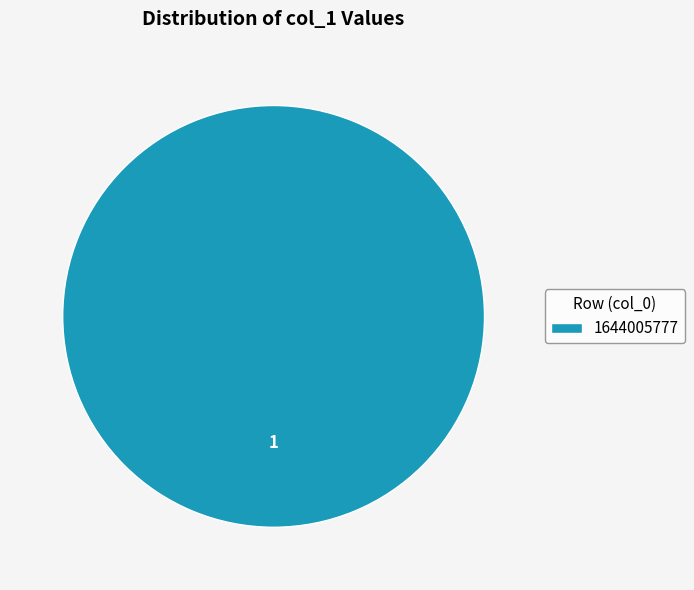

True or false: 1644005777 accounts for 100% of the total.

True